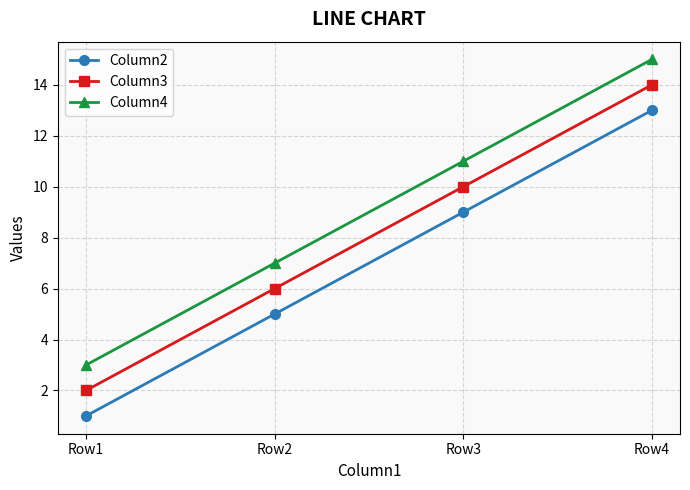

True or false: Column4 and Column2 intersect in this chart.

False